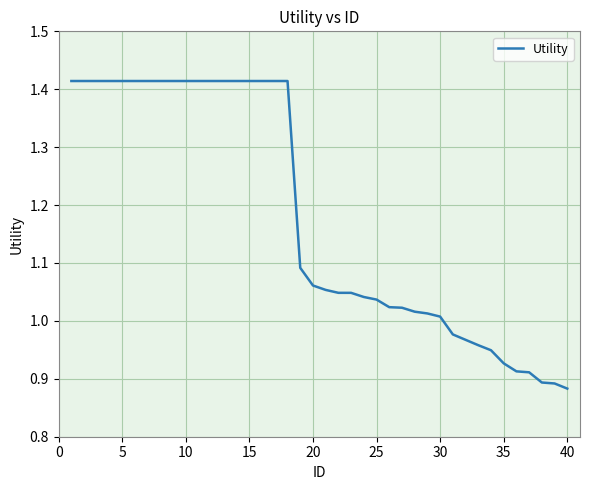

What is the difference between the maximum and minimum values?

0.5